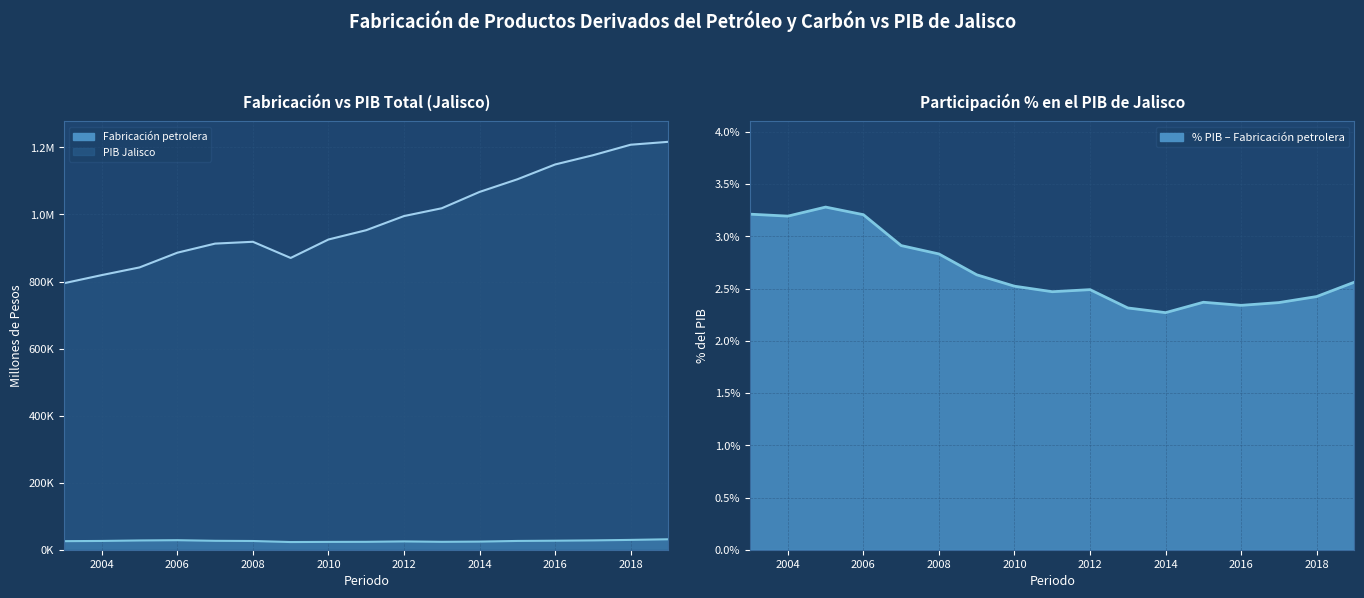

Rank the series by their maximum value, from highest to lowest.

PIB total de la actividad económica de Jalisco, Fabricación de productos derivados del petróleo y carbón